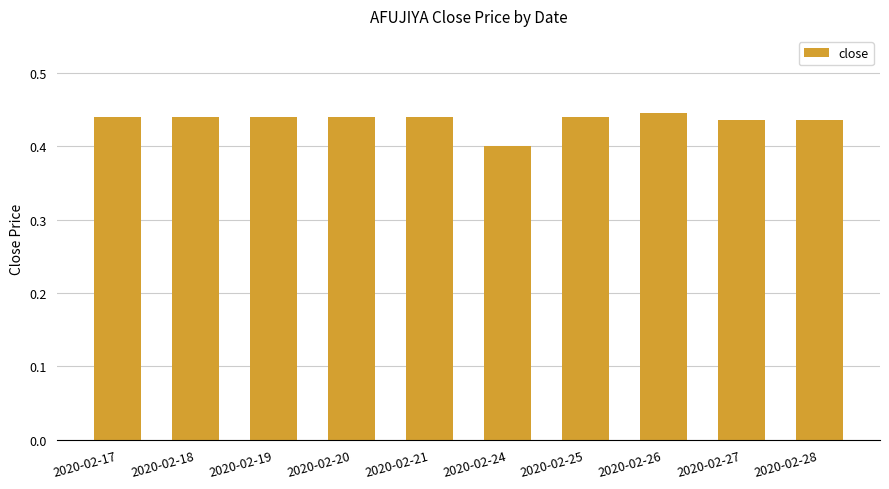

Is it true that the value at 2020-02-28 is 0.6?

False